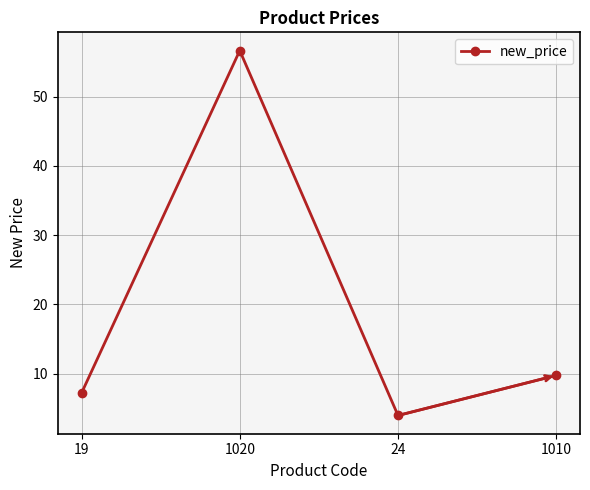

Approximately how many times larger is the value at 1020 compared to 24?

14.3